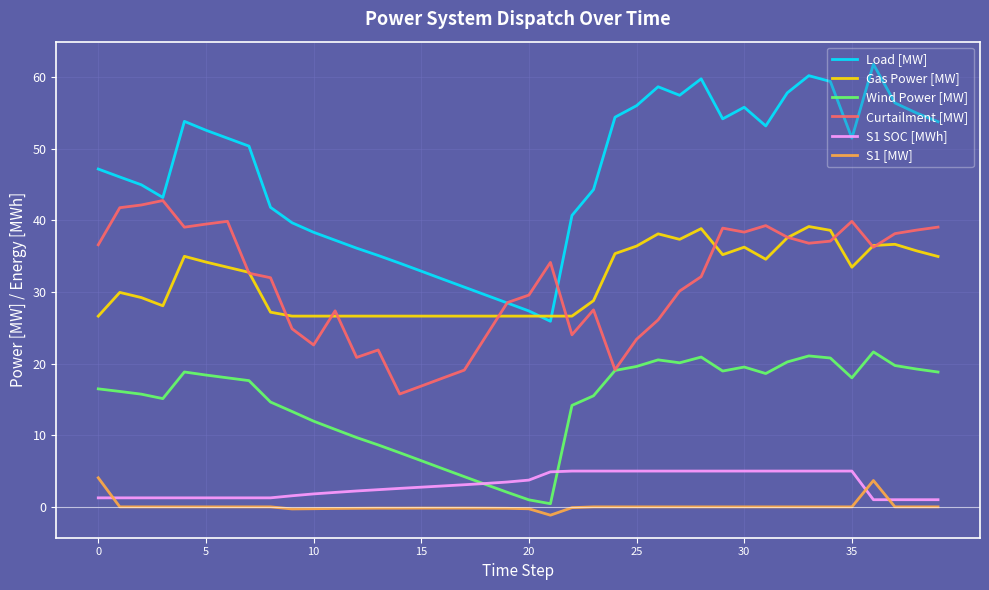

Rank the series by their maximum value, from highest to lowest.

Load [MW], Curtailment [MW], Gas Power [MW], Wind Power [MW], S1 SOC [MWh], S1 [MW]